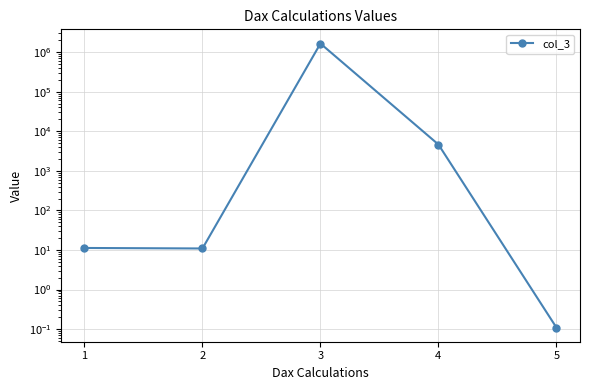

The chart shows a value of 11.3 at 1. True or false?

True